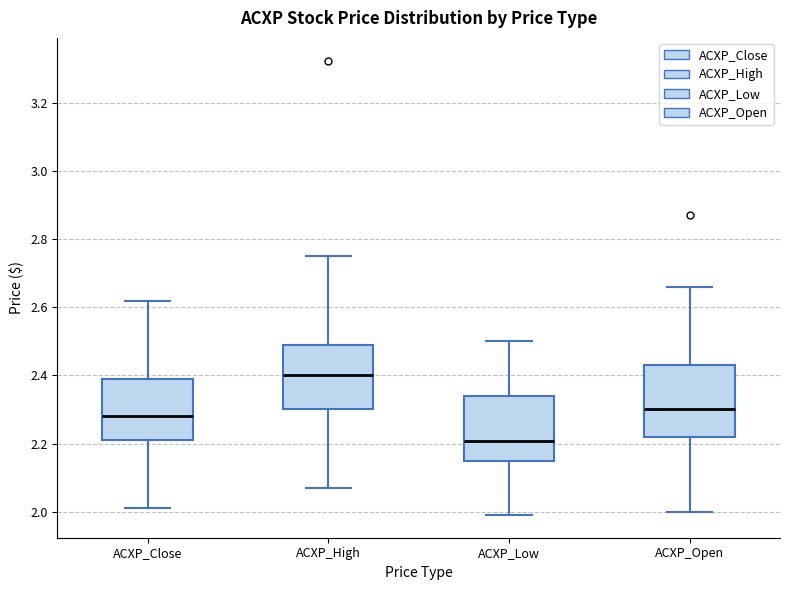

Where is the upper edge of the box for ACXP_Open on the y-axis? The values are not printed on the chart, so give them approximately, as read against the axis.

2.44